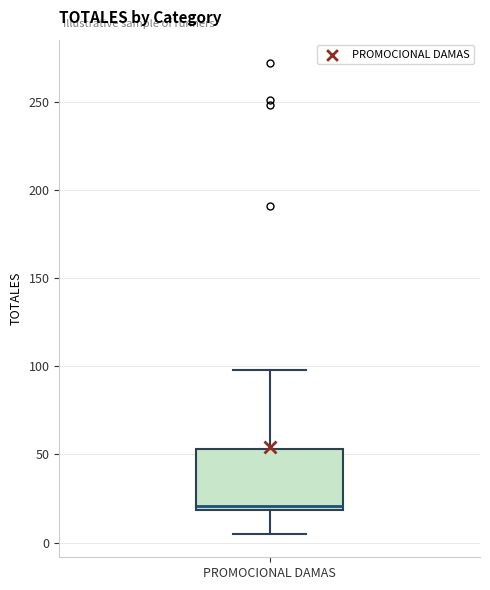

Read this box plot against the y-axis: the position of the median line, the range covered by the box, and the ends of both whiskers. The values are not printed on the chart, so give them approximately, as read against the axis.

median 20 (just above the box's lower edge), box 20 to 55, whiskers 5 to 100